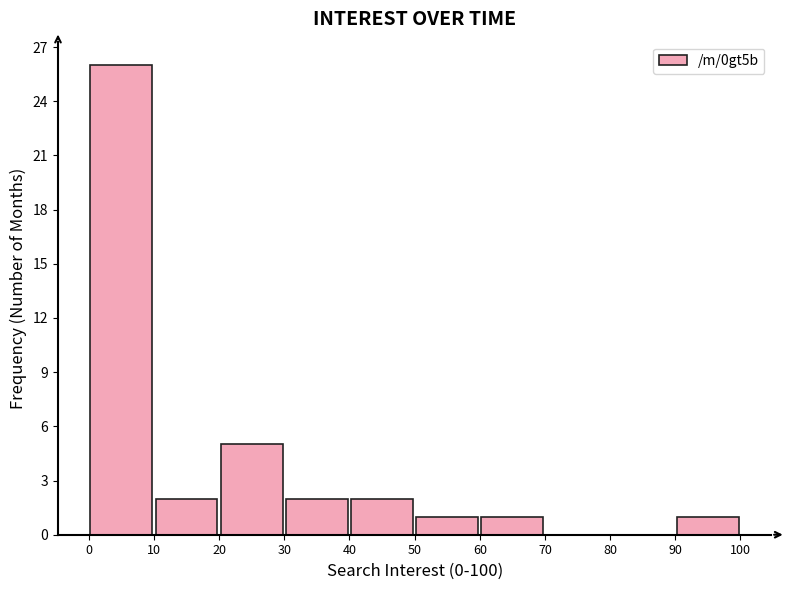

How tall is the bar that spans 40 to 50 on the x-axis? The values are not printed on the chart, so give them approximately, as read against the axis.

2